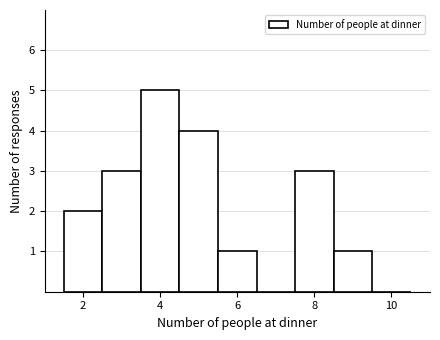

How tall is the bar that spans 3.5 to 4.5 on the x-axis? Neither the bar edges nor the heights are printed on the chart, so give them approximately, as read against the axes.

5